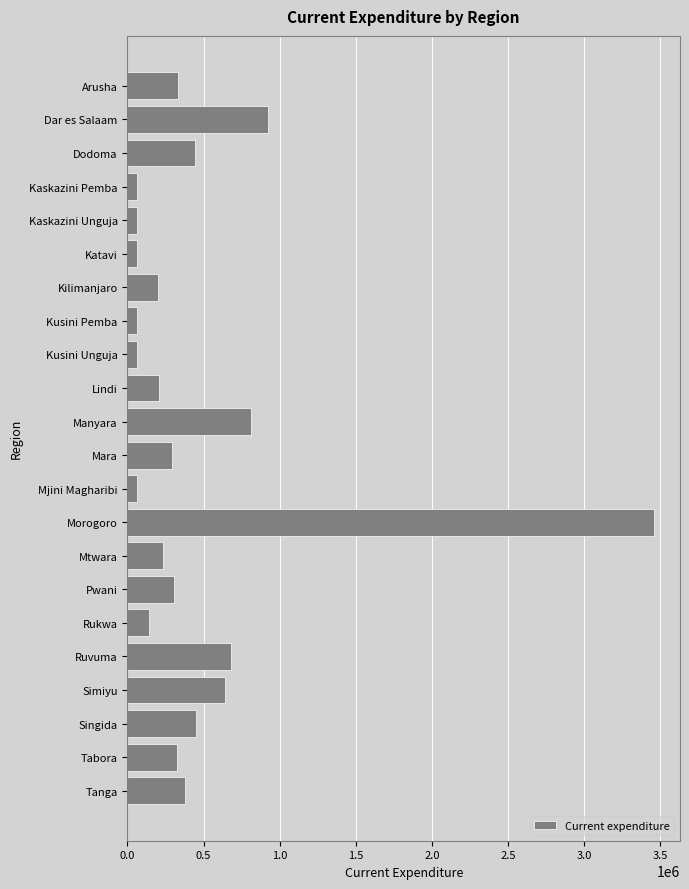

Between Ruvuma and Tabora, which is larger?

Ruvuma